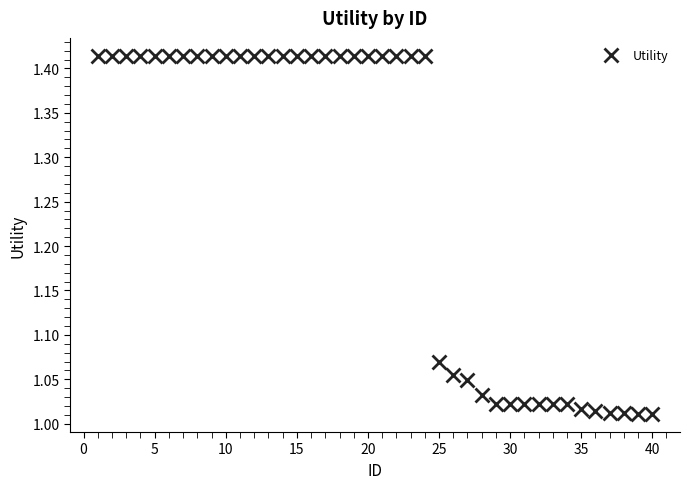

Count the number of data series in this chart.

1